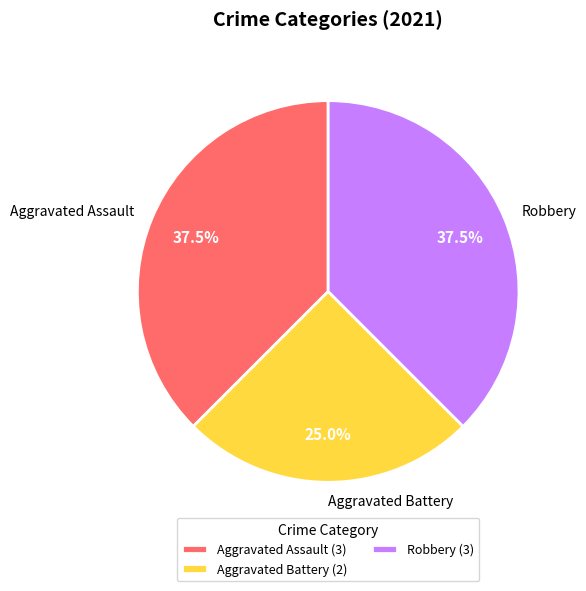

How much of the chart is everything except Robbery?

62.5%